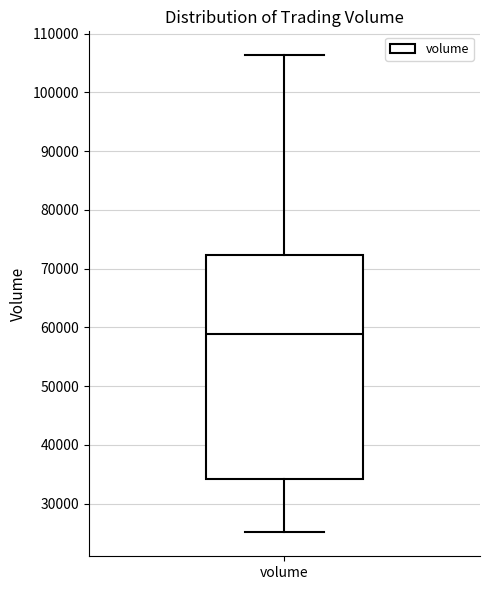

Transcribe this box plot: give where the median line is, the range the box spans, and where the two whiskers end, as read against the y-axis. The values are not printed on the chart, so give them approximately, as read against the axis.

median 59000, box 34000 to 72000, whiskers 25000 to 106000